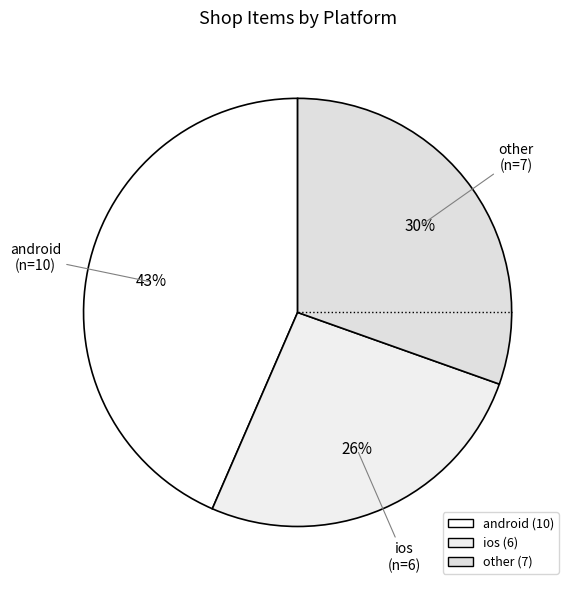

Which slice is the largest?

android